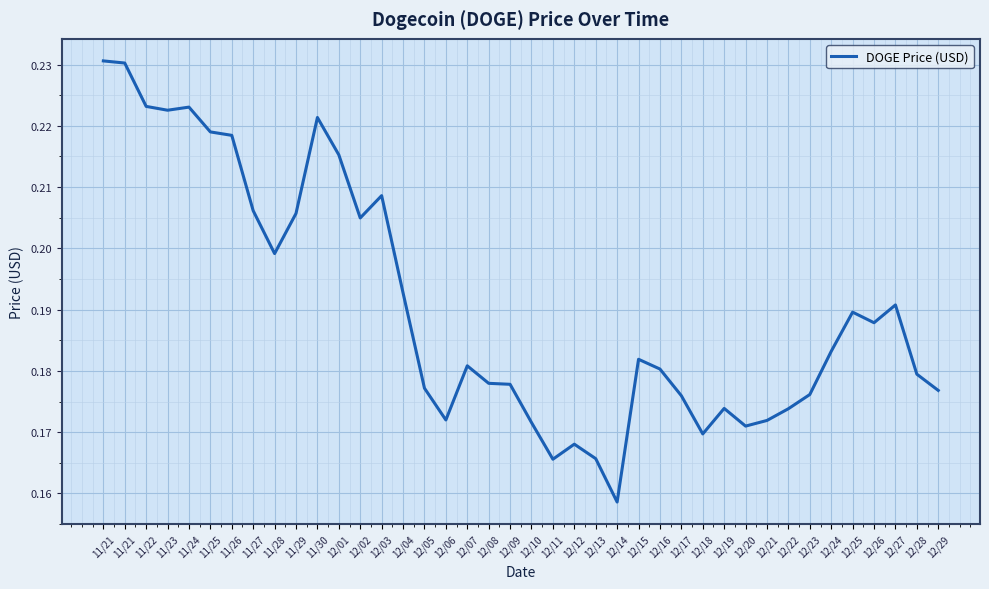

At which category does the chart reach its peak across all series?

11/21